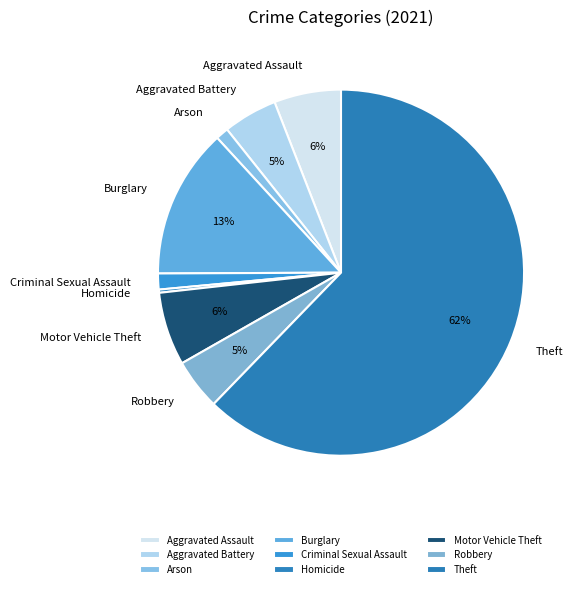

Which category has the smallest portion of the pie?

Homicide